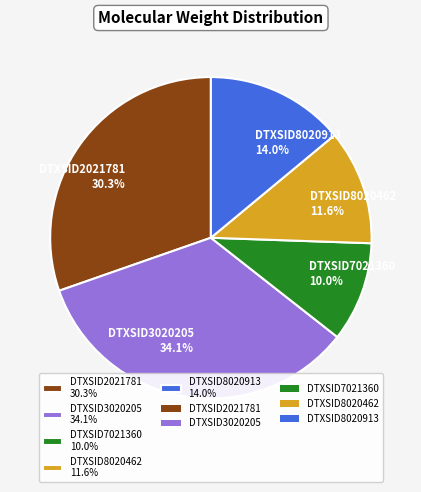

To the nearest percent, what is the combined percentage of DTXSID7021360 and DTXSID8020462?

22%